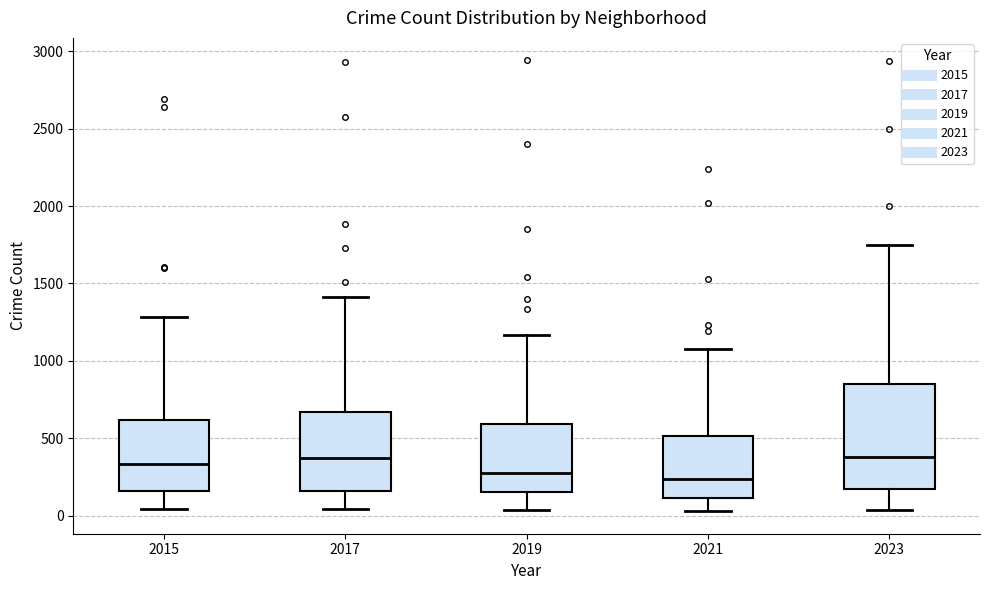

Which box is the tallest, from its lower edge to its upper edge?

2023